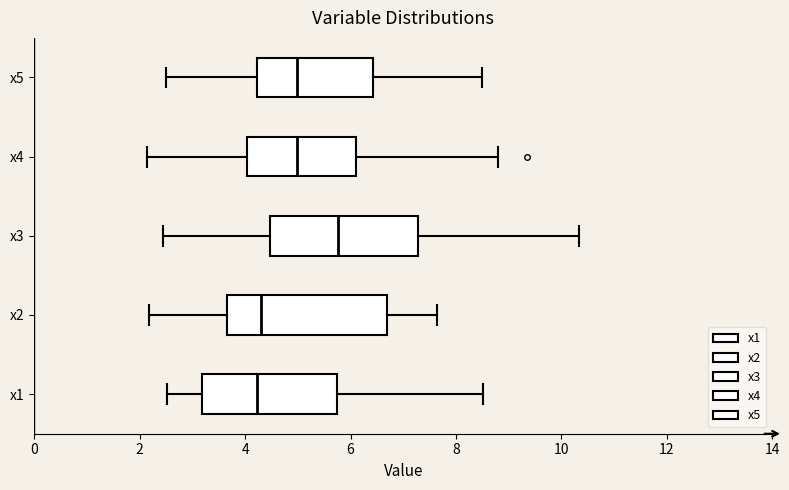

Reading bottom to top, transcribe this box plot: for each box, give where its median line is, the range the box spans, and where its two whiskers end, as read against the x-axis. The values are not printed on the chart, so give them approximately, as read against the axis.

x1: median 4.2, box 3.2 to 5.8, whiskers 2.6 to 8.6
x2: median 4.2, box 3.6 to 6.6, whiskers 2.2 to 7.6
x3: median 5.8, box 4.4 to 7.2, whiskers 2.4 to 10.4
x4: median 5.0, box 4.0 to 6.0, whiskers 2.2 to 8.8
x5: median 5.0, box 4.2 to 6.4, whiskers 2.6 to 8.6